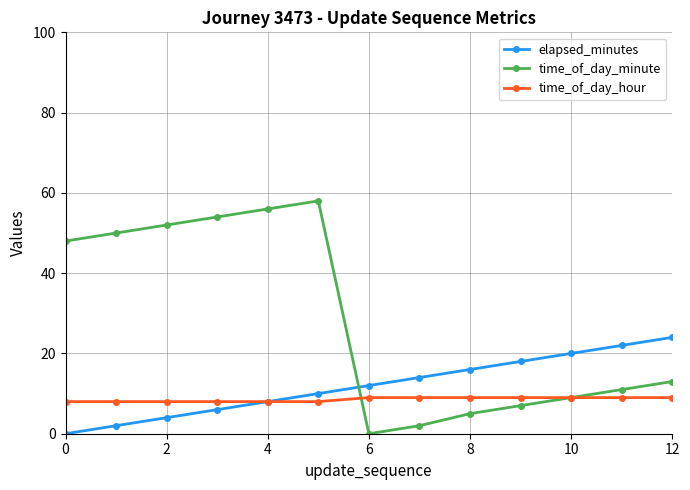

Which series has the largest total across all categories?

time_of_day_minute